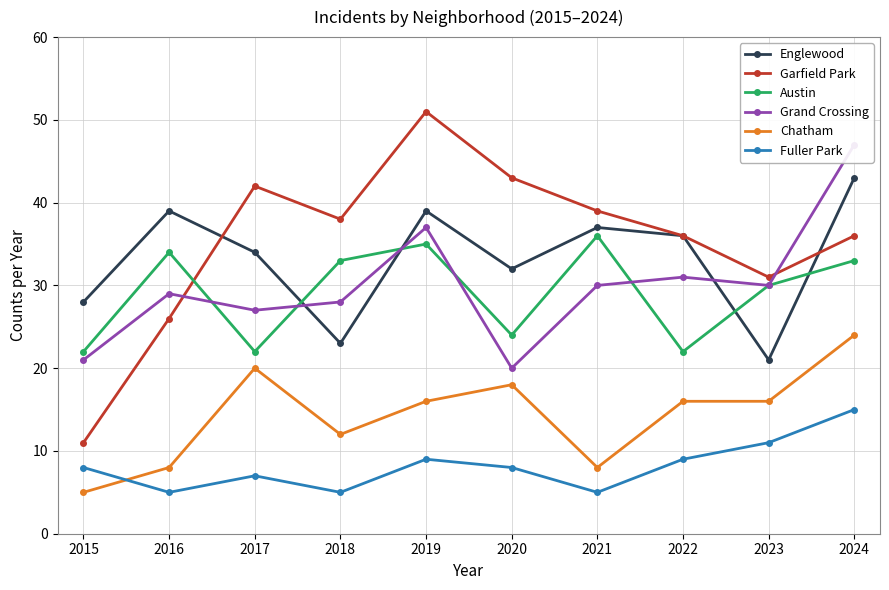

How many times do Englewood and Austin cross each other?

4